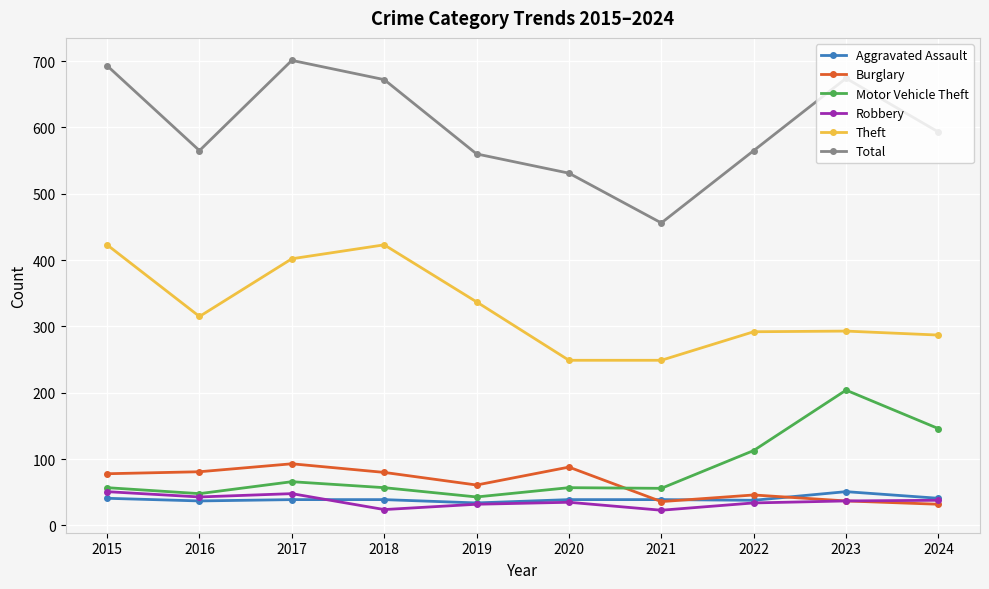

Is the value of Theft at 2018 greater than the value of Aggravated Assault at 2023?

Yes